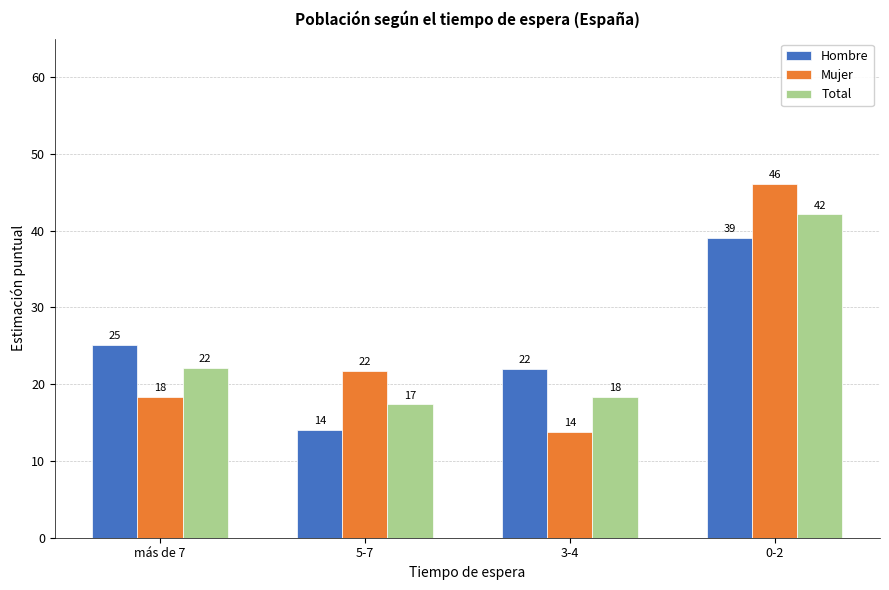

What are all the series names shown in the legend?

Hombre, Mujer, Total